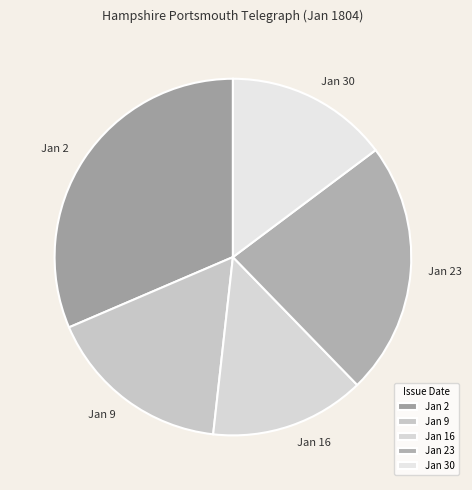

Combined, do Jan 16 and Jan 2 account for over 50%?

No